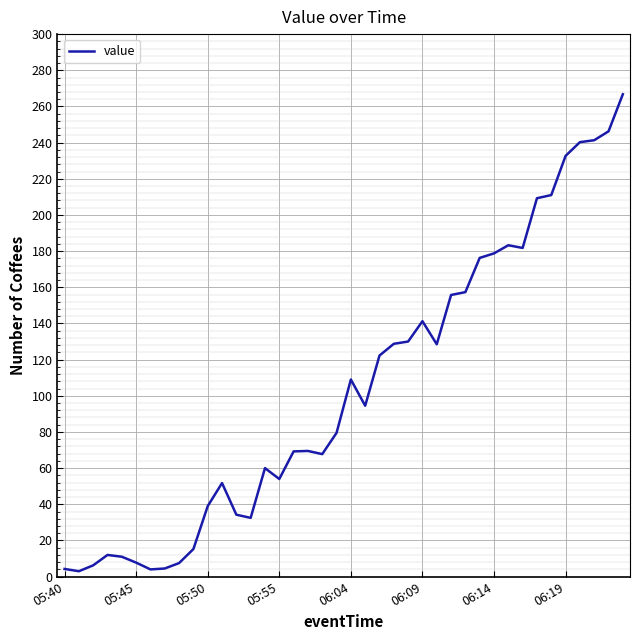

What is the greatest value displayed?

266.8